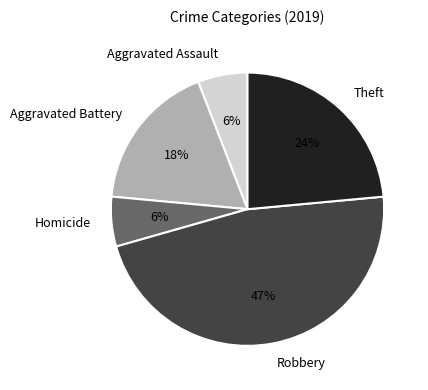

How many slices are in this pie chart?

5